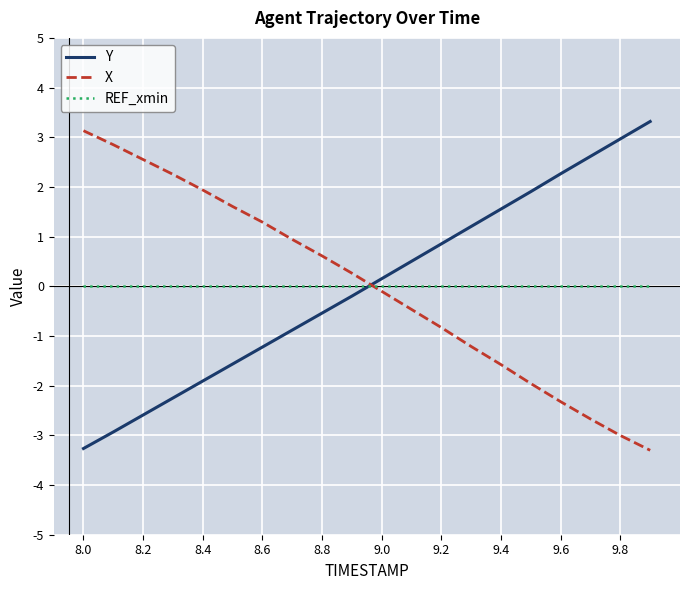

What is the difference between the maximum and minimum values in the X series?

6.4